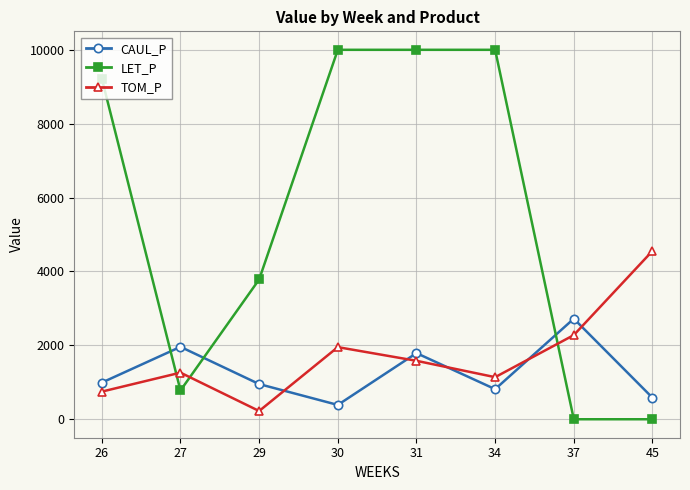

Is it true that CAUL_P equals 387.4 at 30?

True